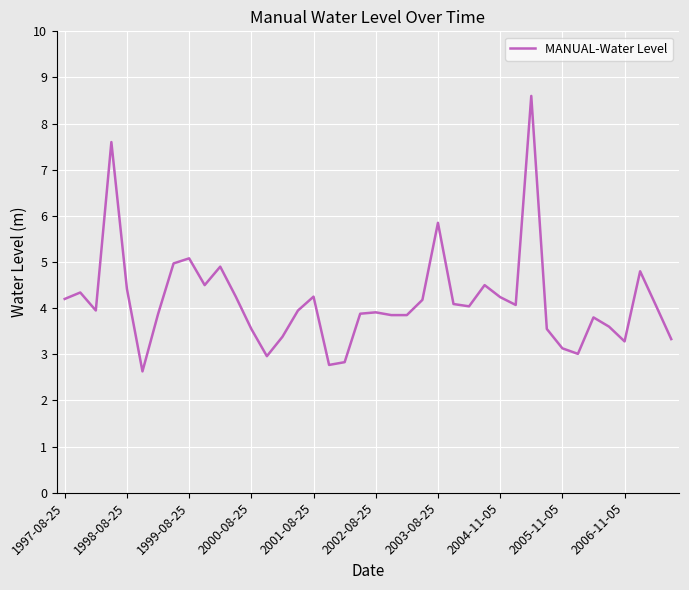

What is the smallest value displayed?

2.6